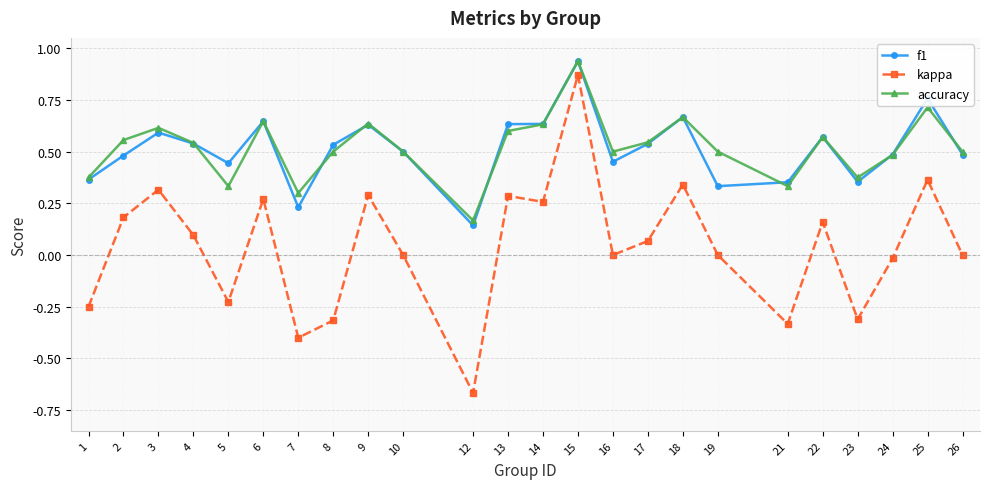

Which label corresponds to the smallest value in the chart?

12